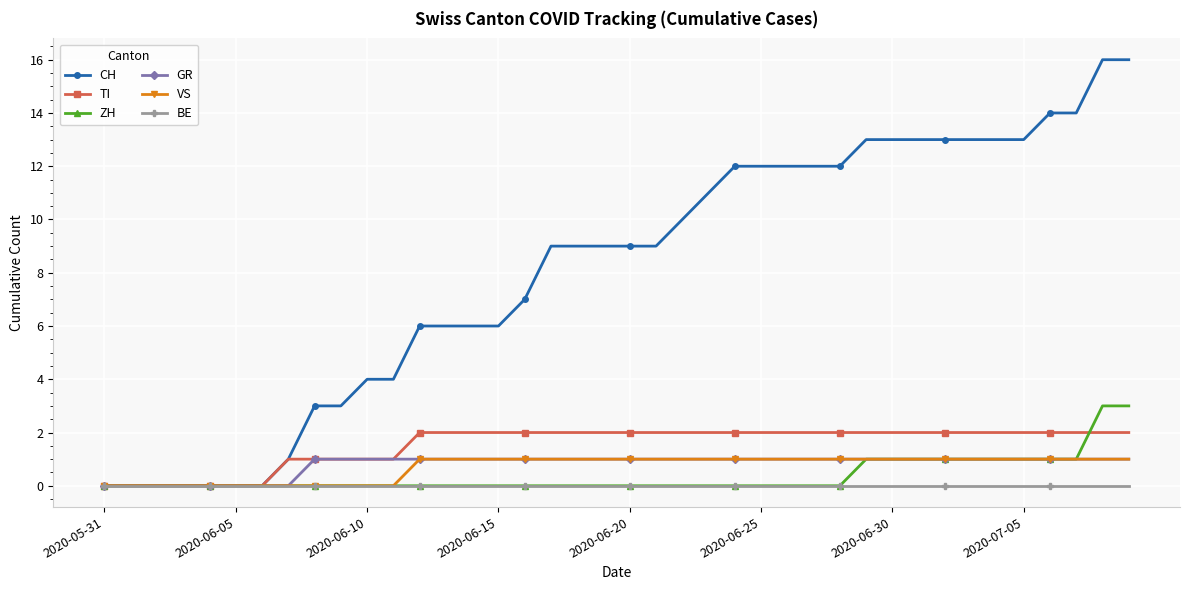

Does the chart have visible grid lines?

Yes